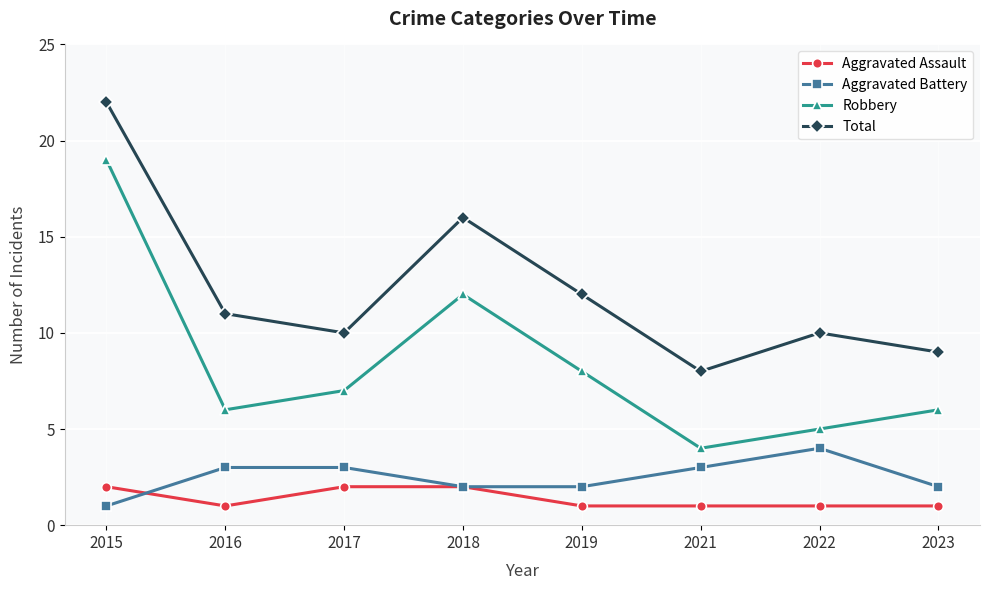

What is the difference between the Total values at 2023 and 2022?

1